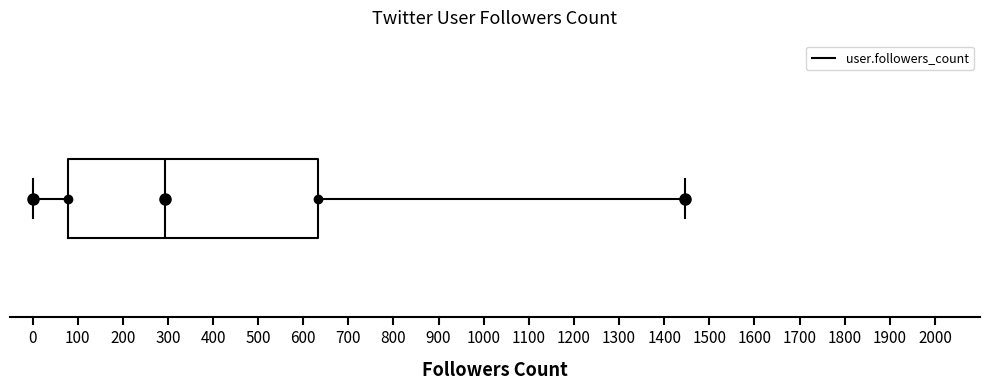

Transcribe this box plot: give where the median line is, the range the box spans, and where the two whiskers end, as read against the x-axis. The values are not printed on the chart, so give them approximately, as read against the axis.

median 290, box 80 to 630, whiskers 0 to 1450